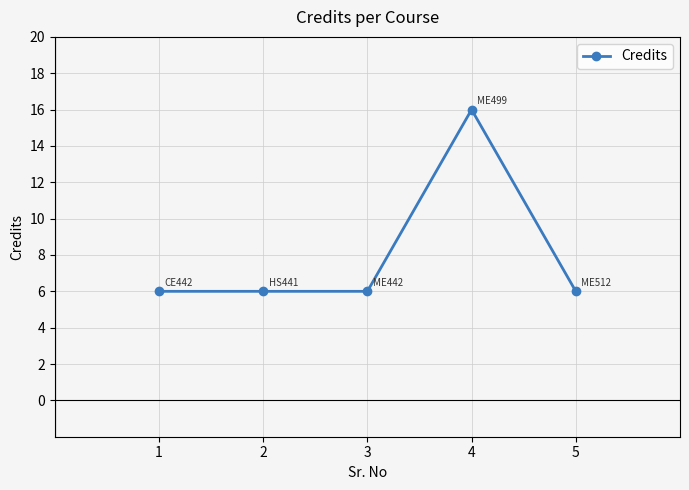

True or false: there are more than 2 points higher than both neighbors.

False